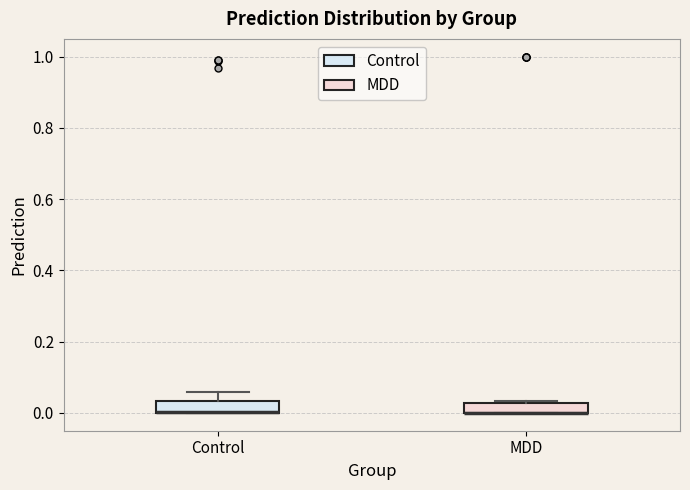

Where is the upper edge of the box for MDD on the y-axis? The values are not printed on the chart, so give them approximately, as read against the axis.

0.02